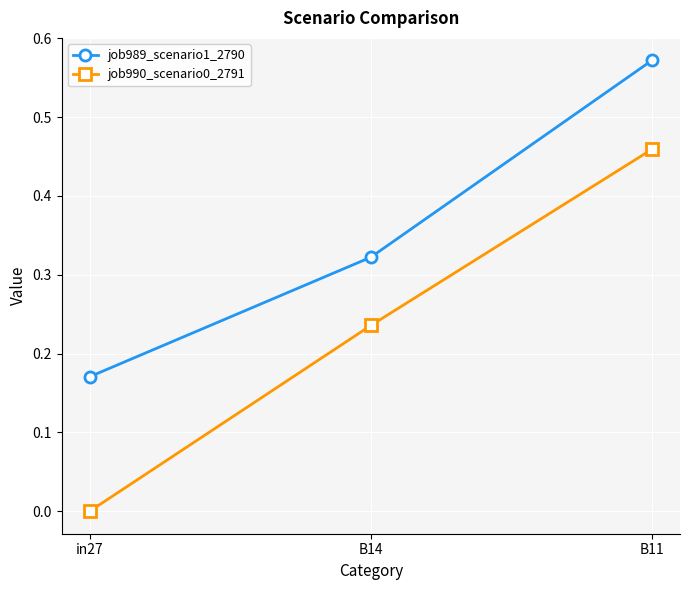

Count the job989_scenario1_2790 values in the range 0 to 1.

3